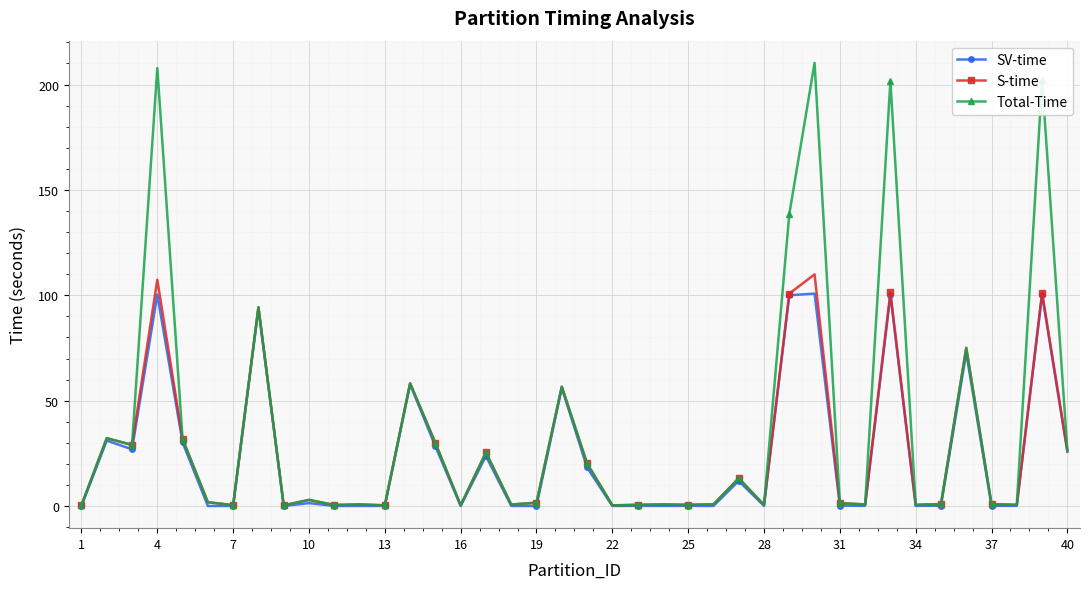

What is the average value of the SV-time series?

24.5